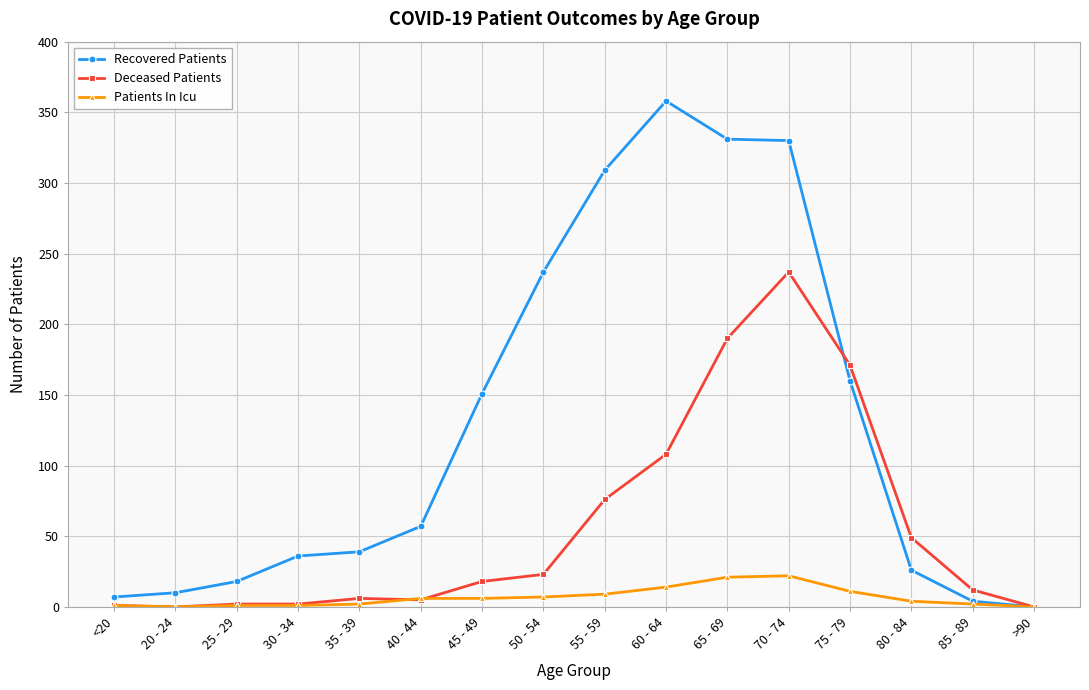

How many lines are shown in the chart?

3